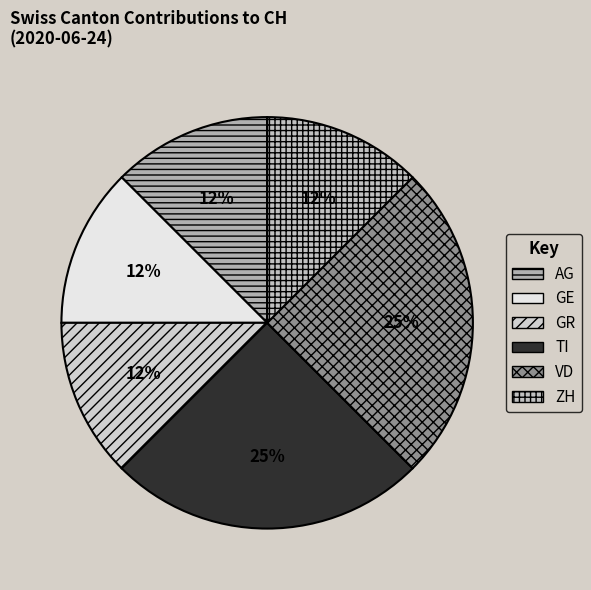

What percentage is NOT represented by VD?

75.0%